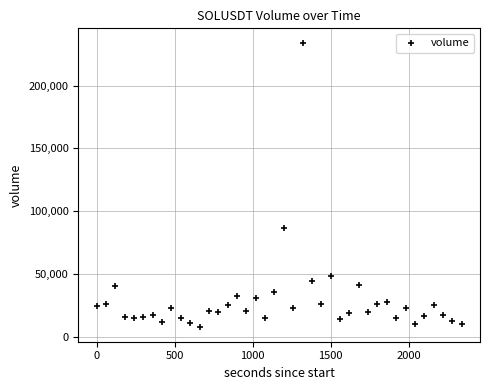

What Y value in the scatter plot is closest to 120822?

86472